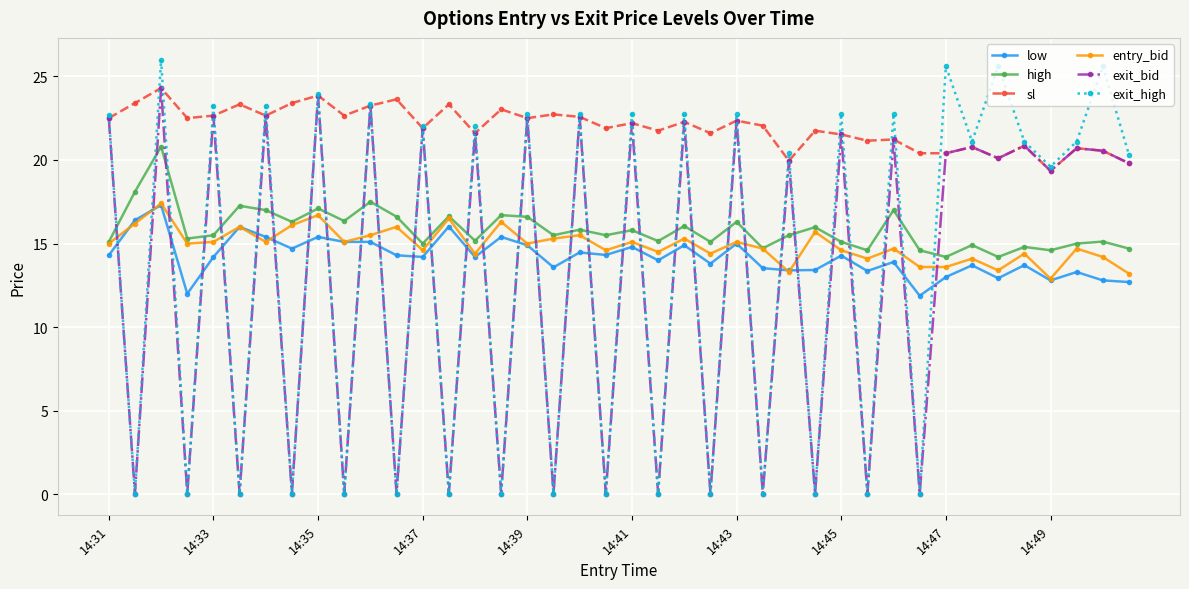

True or false: sl has more than 1 points higher than both neighbors.

True